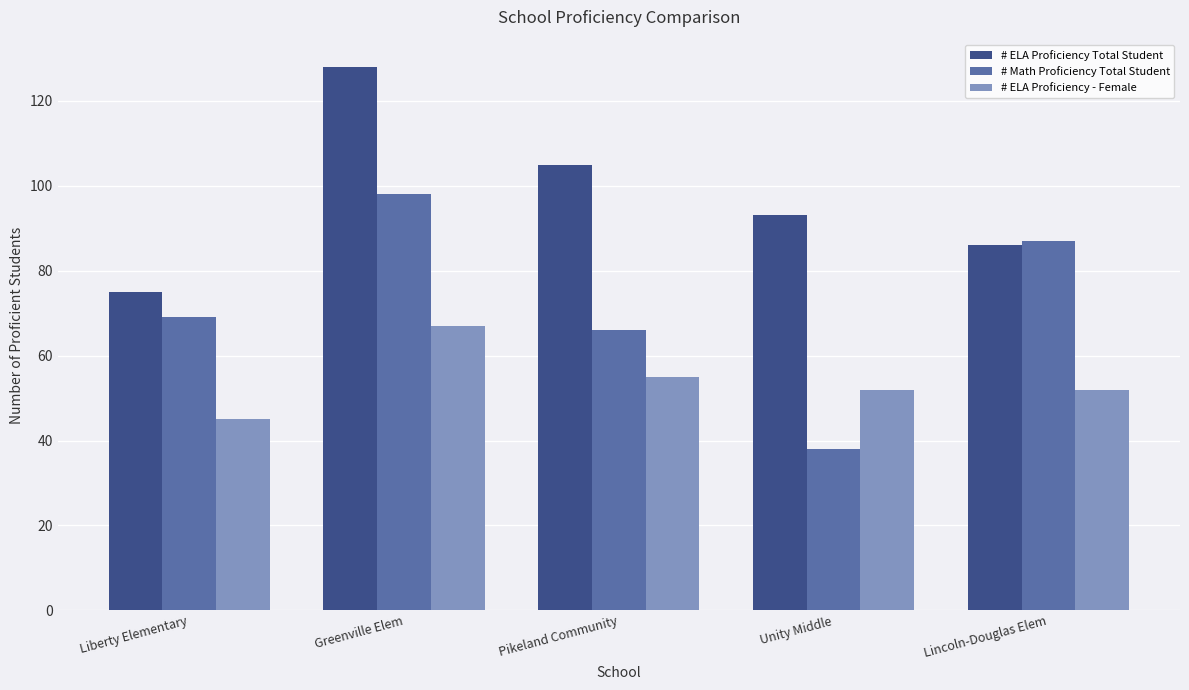

Reading left to right, list all the values displayed in this chart.

# ELA Proficiency Total Student: 75	128	105	93	86
# Math Proficiency Total Student: 69	98	66	38	87
# ELA Proficiency - Female: 45	67	55	52	52